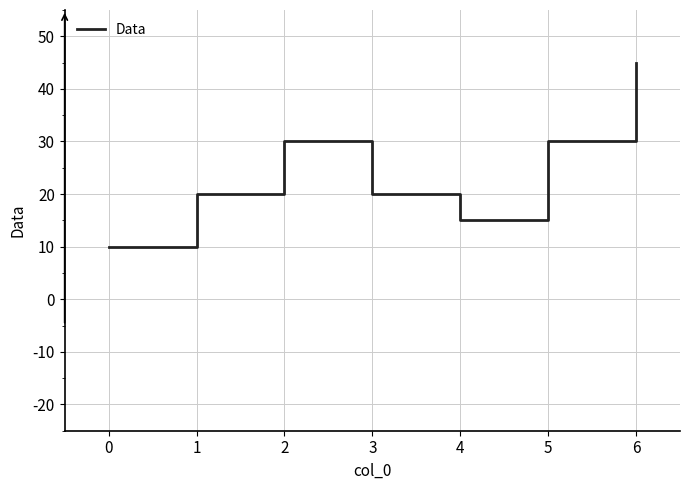

True or false: the data shows 15 at 4.

True